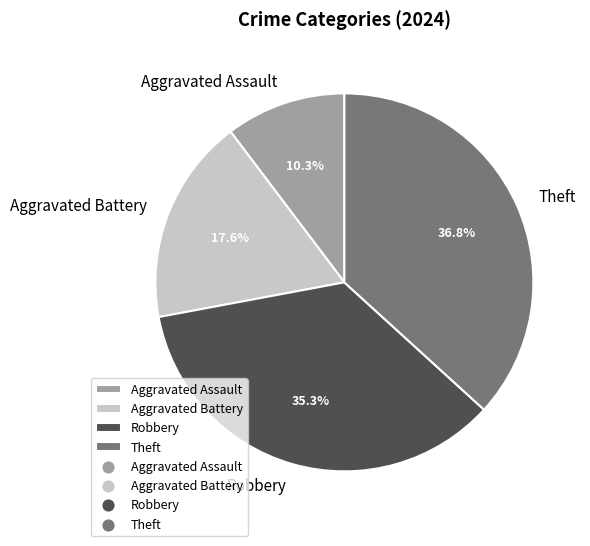

Is it true that Theft is 37% of the pie?

True